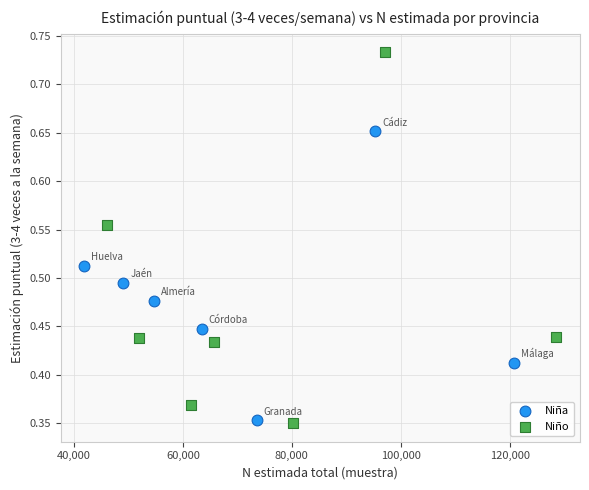

Which series contains the highest Y value?

Niño